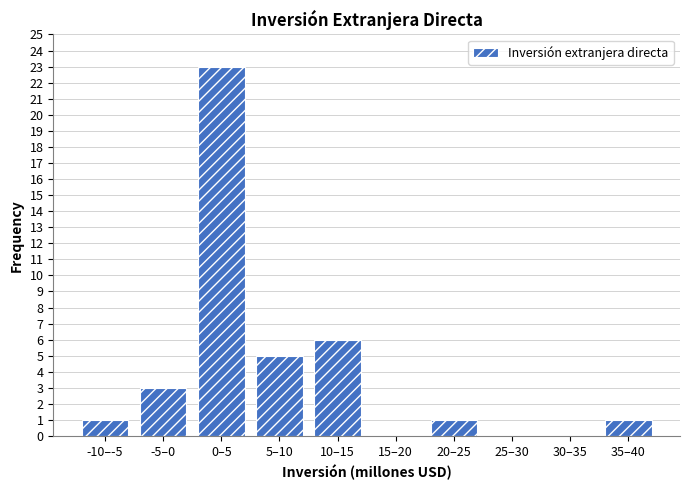

Reading left to right, transcribe all the data shown in this chart.

-10–-5=1	-5–0=3	0–5=23	5–10=5	10–15=6	15–20=0	20–25=1	25–30=0	30–35=0	35–40=1